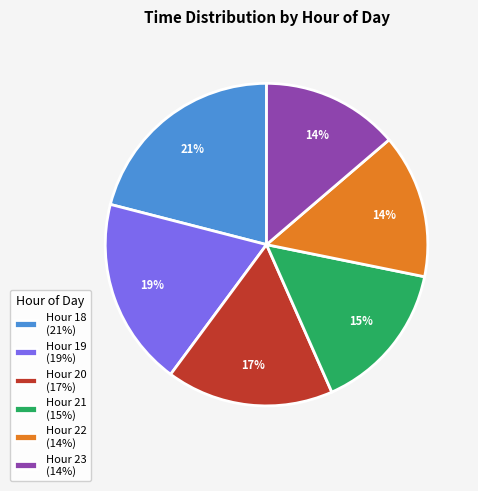

Count the number of slices in the pie.

6